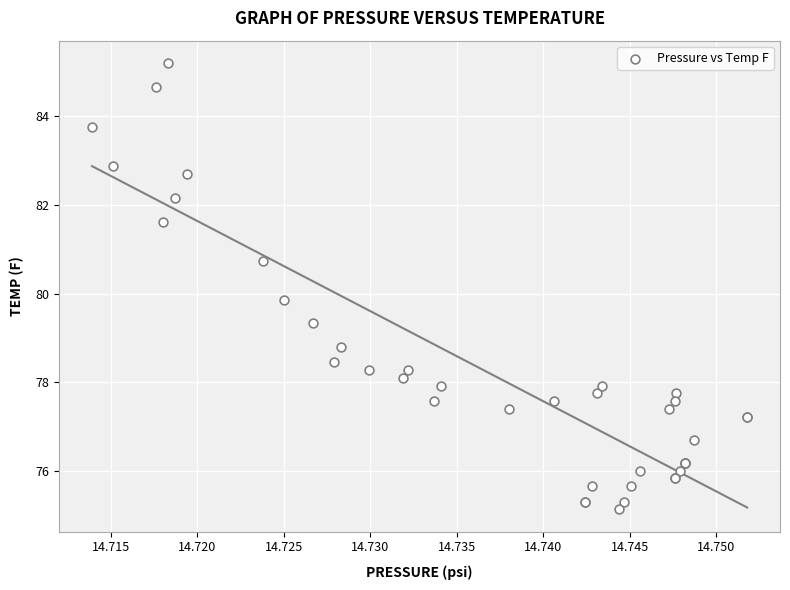

What Y value in the scatter plot is closest to 80?

79.9